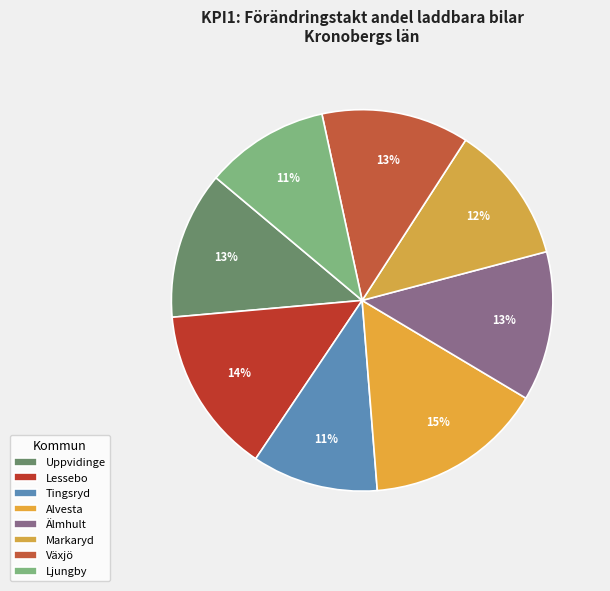

Which category has the smallest portion of the pie?

Ljungby